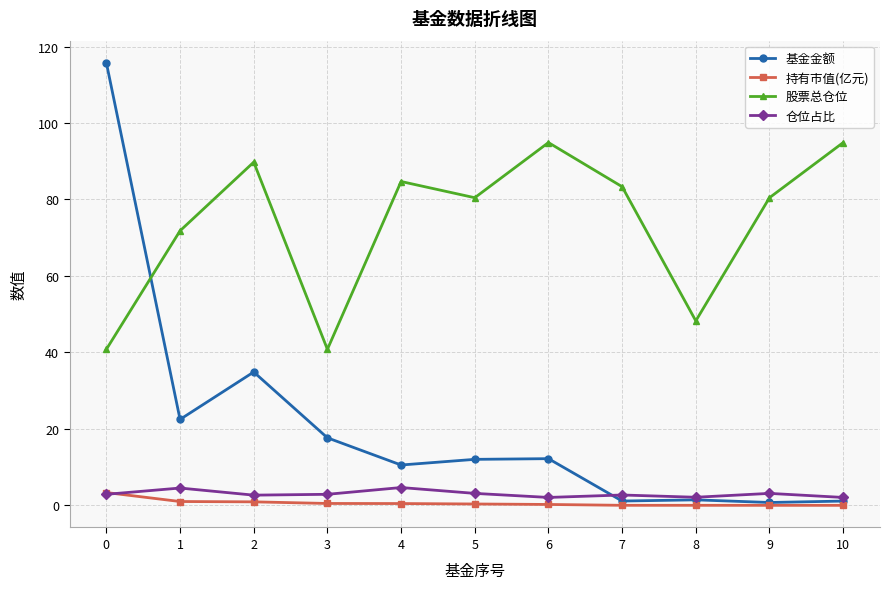

What is the highest value of the 基金金额 series?

115.7